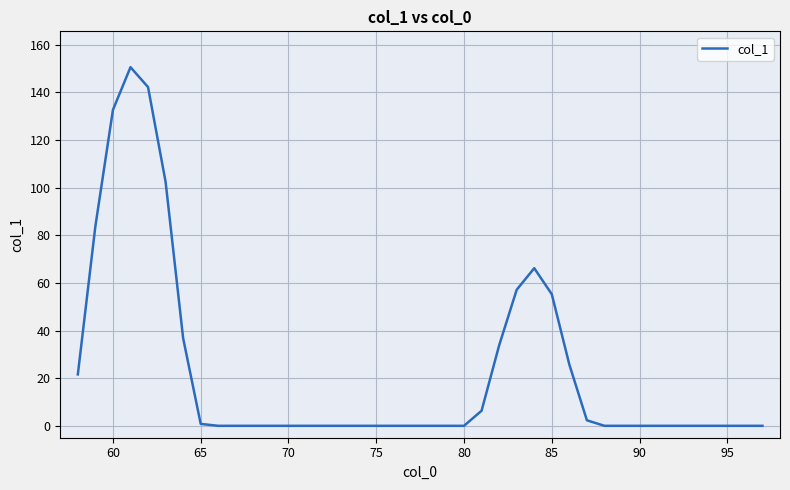

What is the difference between the maximum and minimum values?

150.6